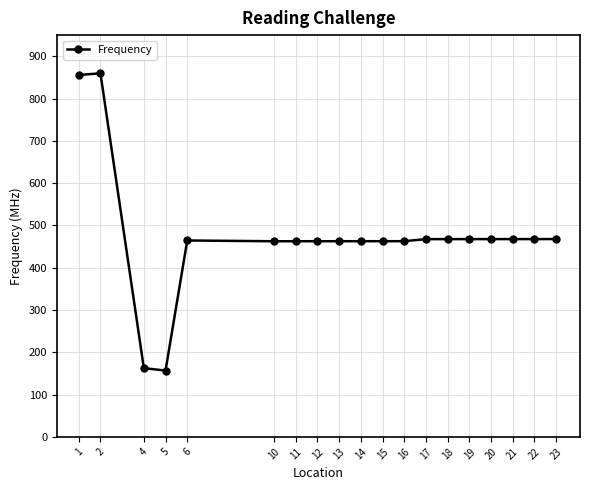

The chart shows a value of 467.6 at 17. True or false?

True